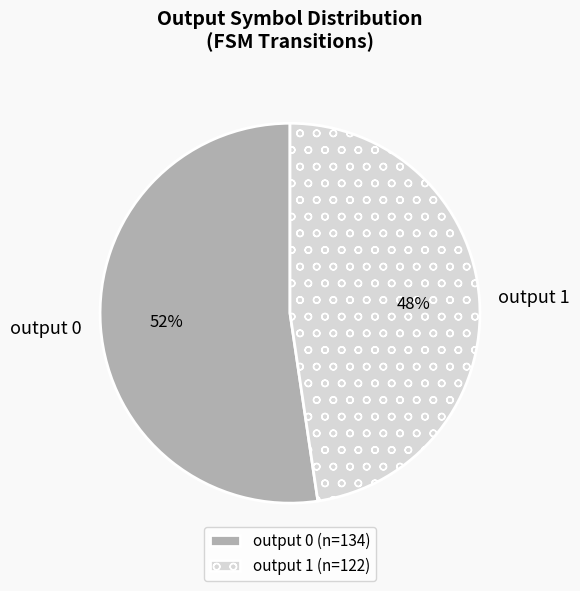

To the nearest percent, what percentage of the pie is output 1?

48%